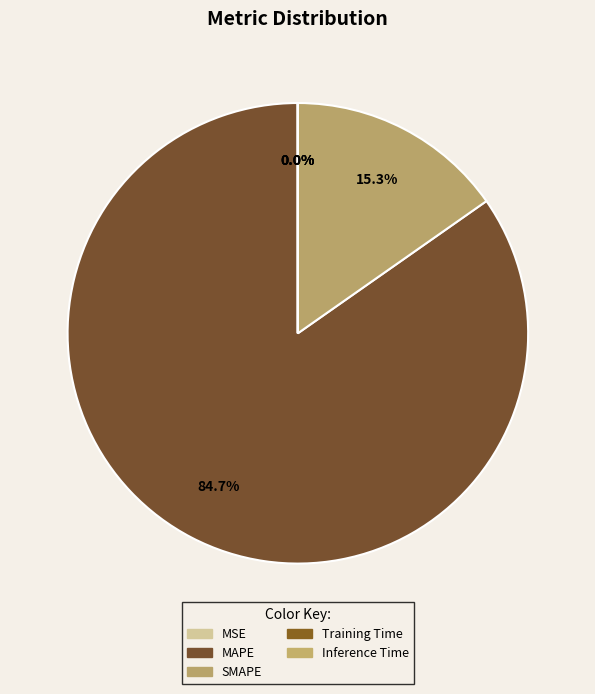

What is the smallest slice in the pie chart?

Inference Time